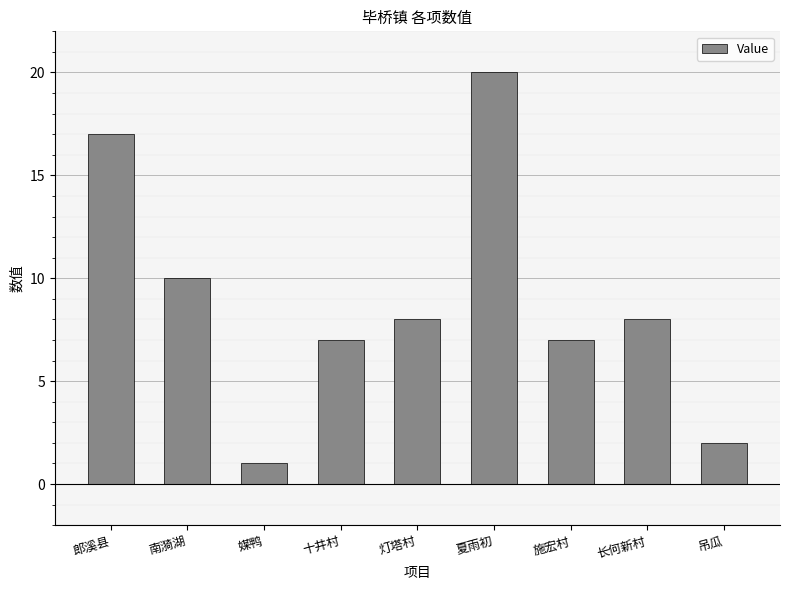

What is the label of the 7th bar from the right?

媒鸭